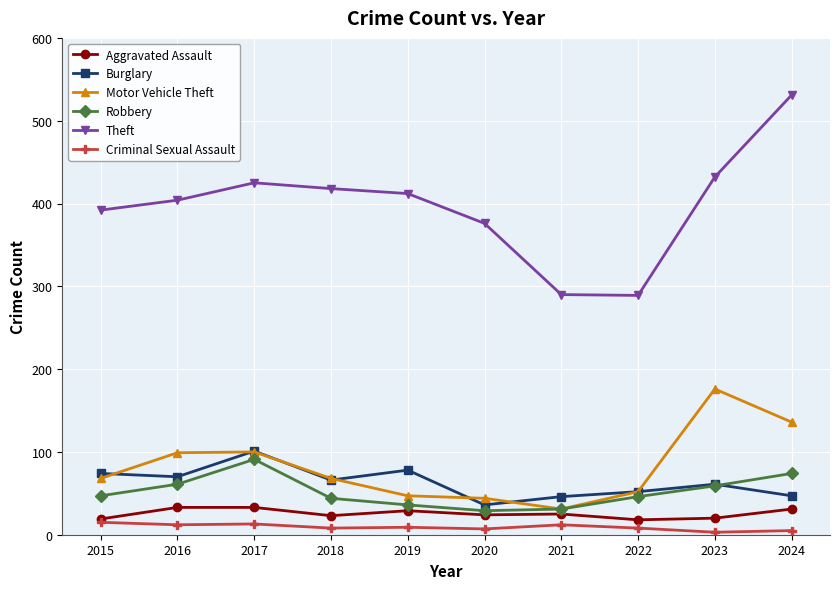

Is the value of Aggravated Assault at 2020 greater than the value of Theft at 2015?

No